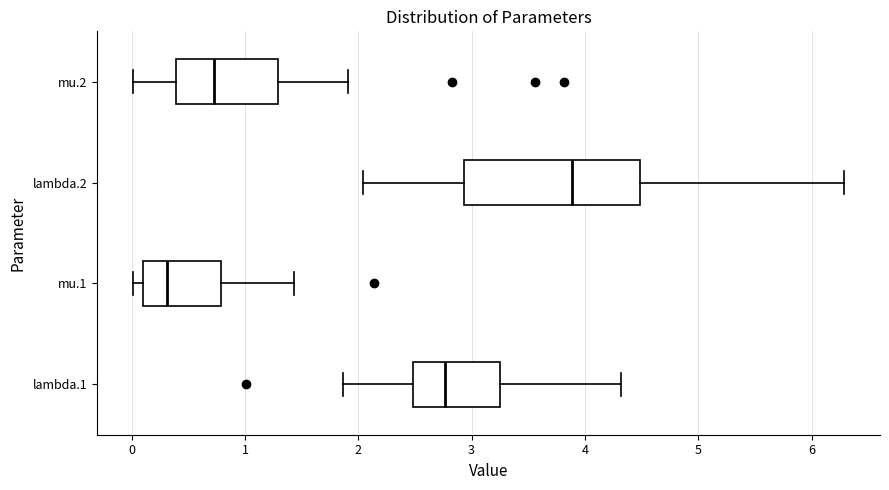

Which box is the widest, from its left edge to its right edge?

lambda.2